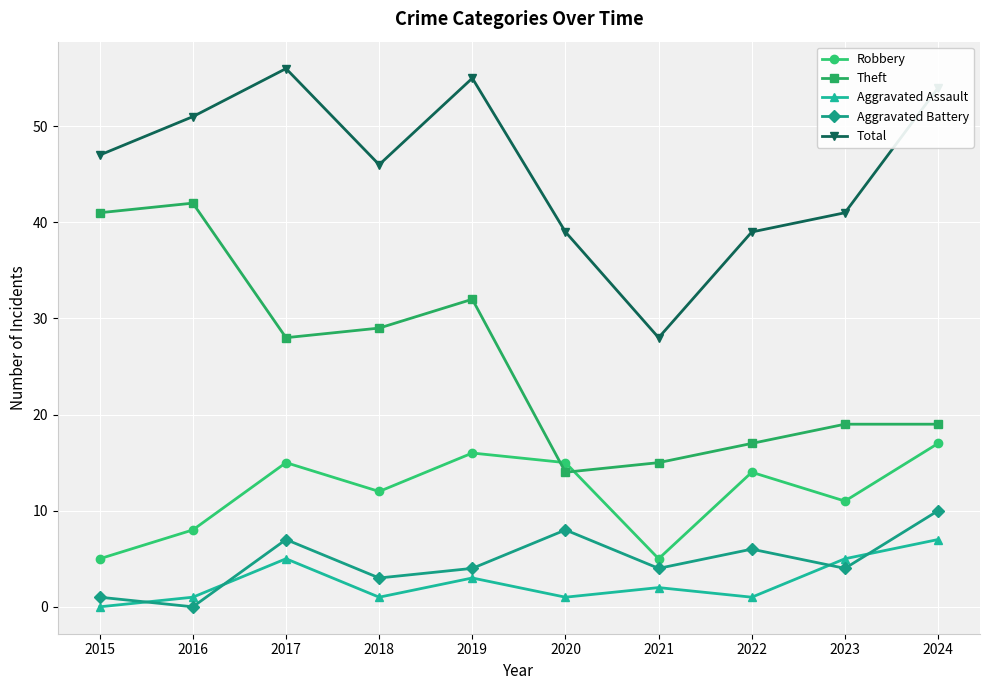

What is the difference between the maximum and second lowest values in the Aggravated Assault series?

6